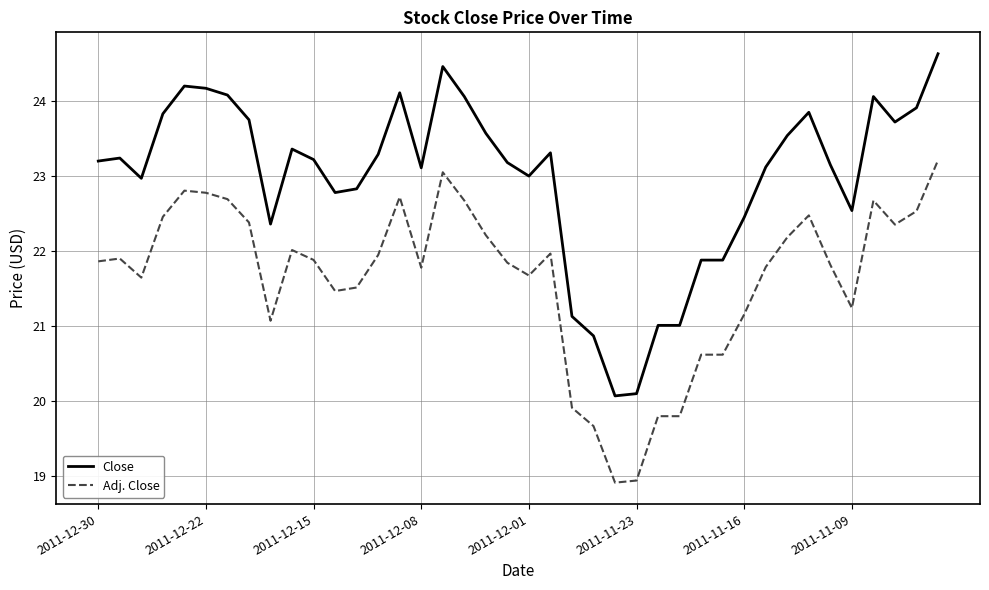

True or false: Adj. Close and Close intersect in this chart.

False